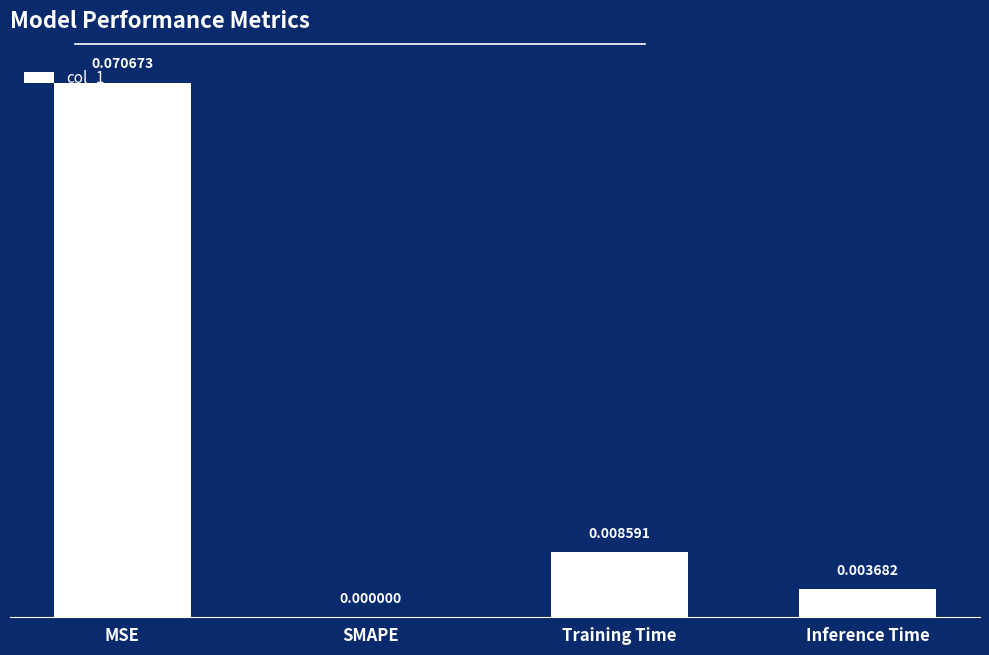

Which label corresponds to the largest value in the chart?

MSE